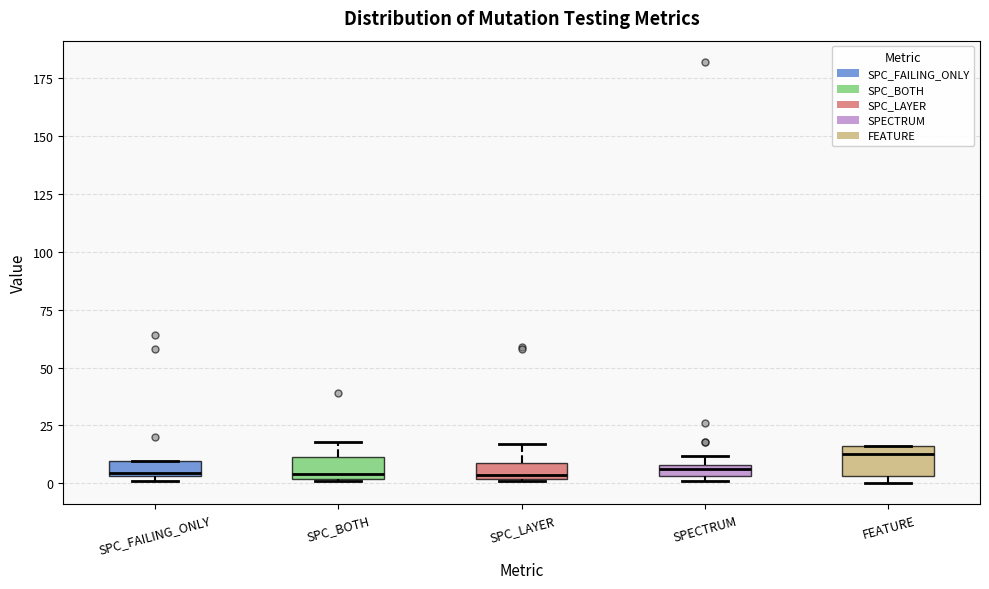

Where is the upper edge of the box for SPC_BOTH on the y-axis? The values are not printed on the chart, so give them approximately, as read against the axis.

10